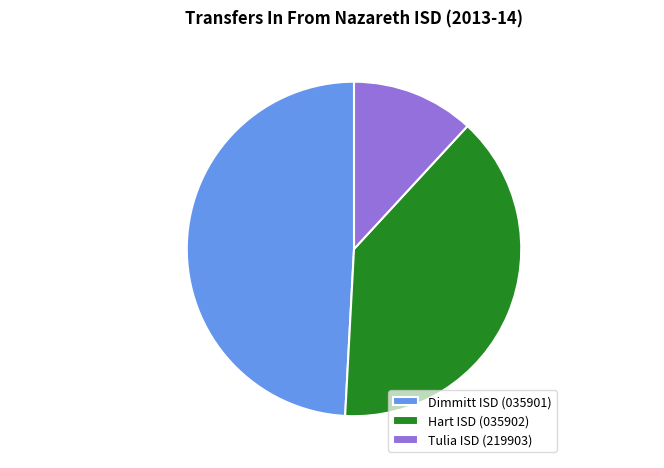

True or false: Hart ISD (035902) accounts for 25% of the total.

False